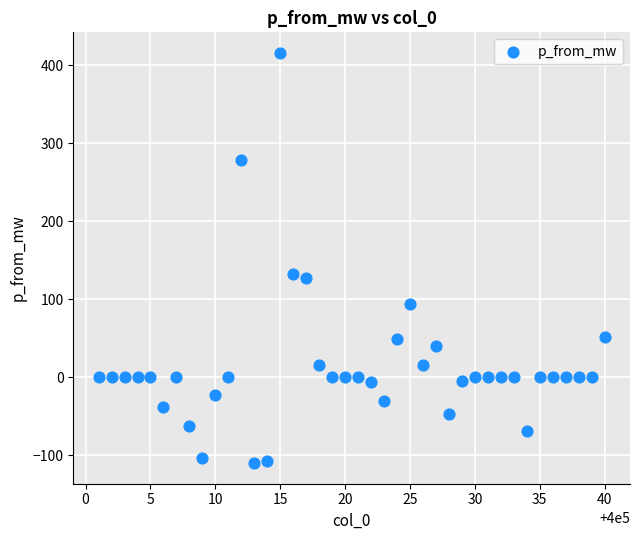

What is the range of X values (max minus min)?

39.0